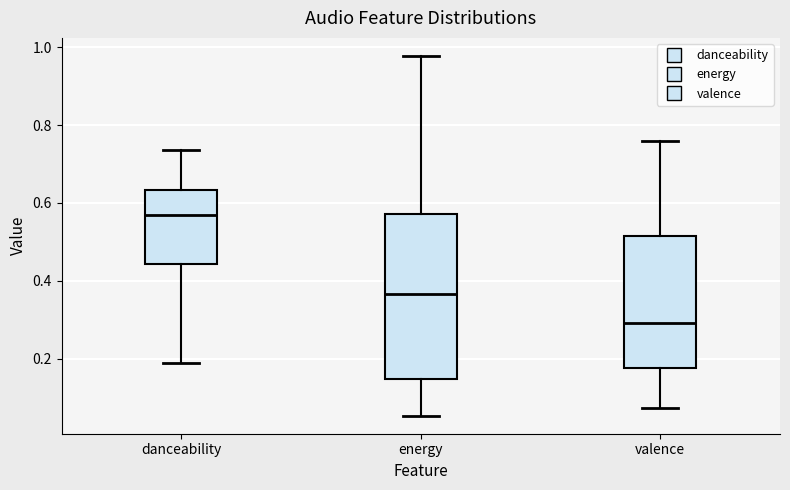

Which box's median line is the highest?

danceability